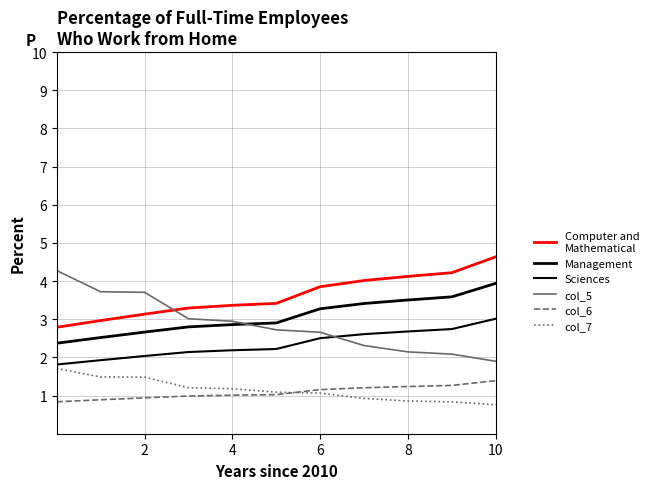

Is it true that Sciences equals 3.4 at 6?

False